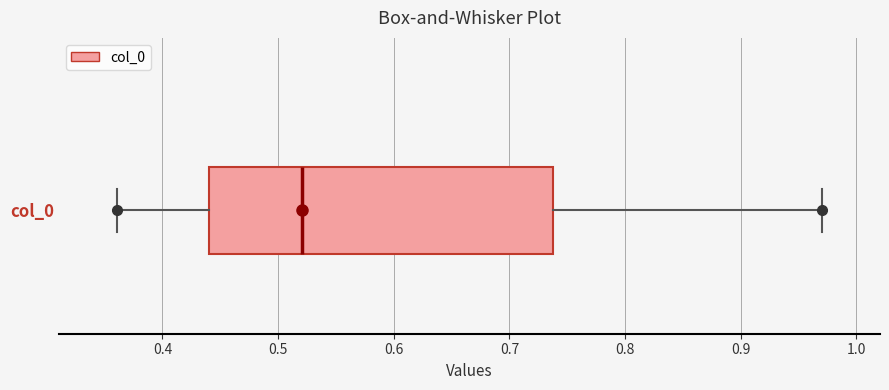

Transcribe this box plot: give where the median line is, the range the box spans, and where the two whiskers end, as read against the x-axis. The values are not printed on the chart, so give them approximately, as read against the axis.

median 0.52, box 0.44 to 0.74, whiskers 0.36 to 0.97